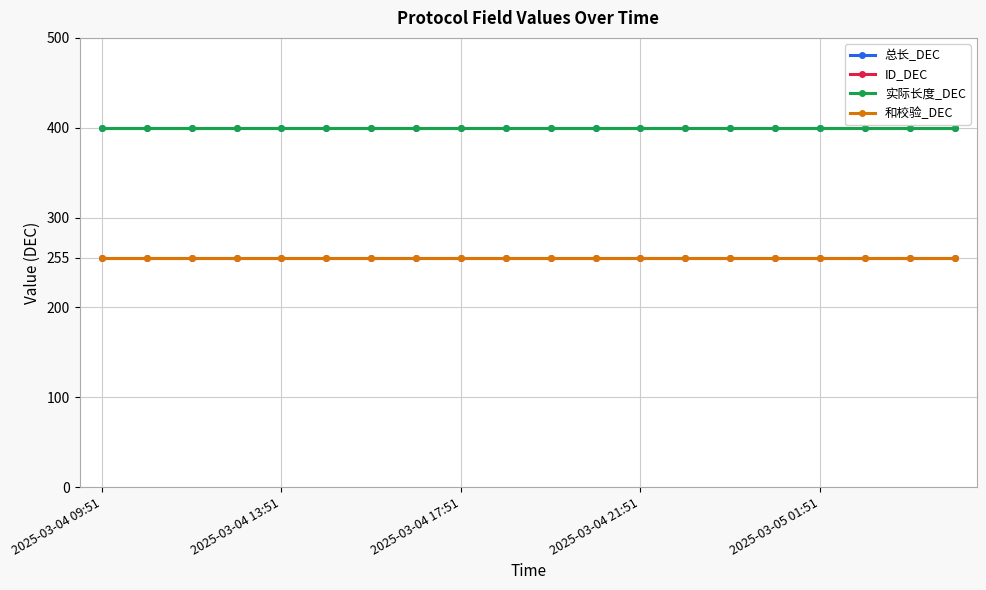

Does the chart have visible grid lines?

Yes